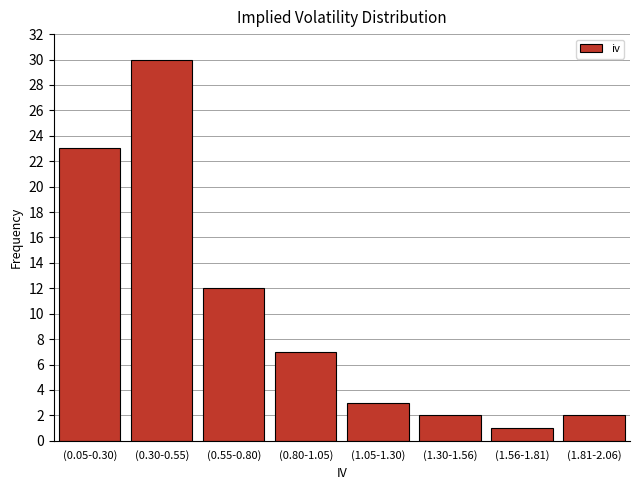

Reading left to right, extract all data points from this chart.

23	30	12	7	3	2	1	2